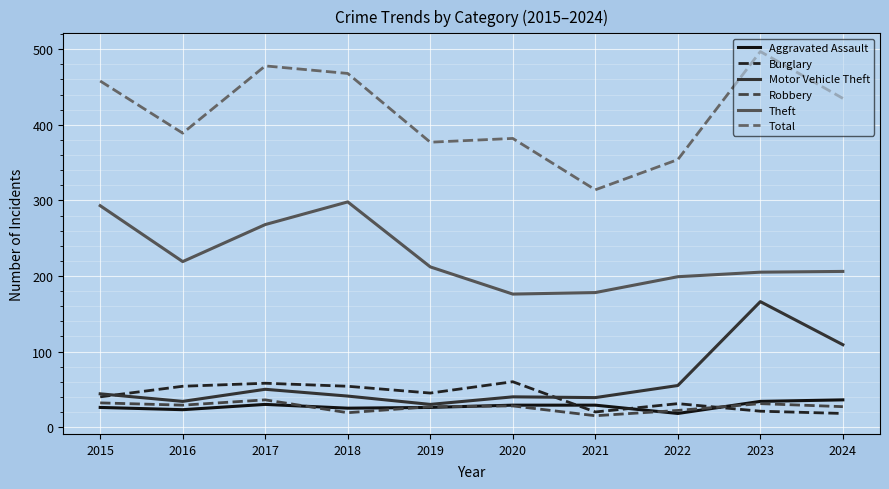

Which series has the largest range (max minus min)?

Total